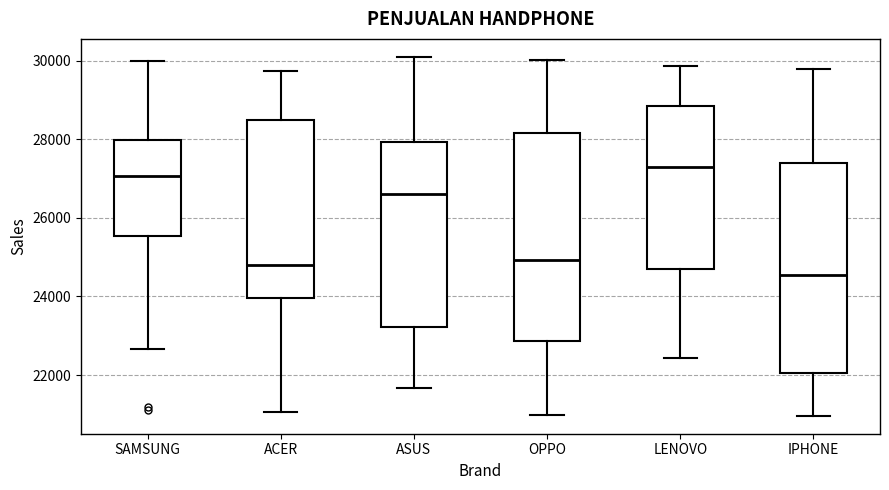

Where is the upper edge of the box for LENOVO on the y-axis? The values are not printed on the chart, so give them approximately, as read against the axis.

28800